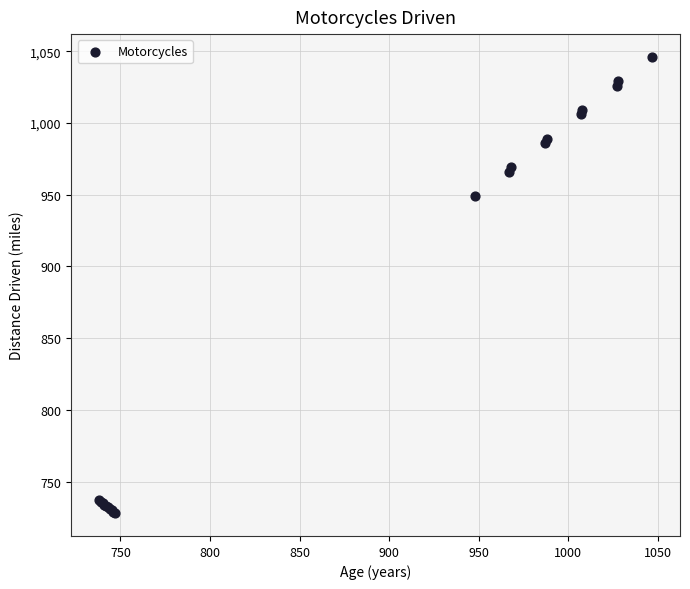

What Y value in the scatter plot is closest to 887?

949.0